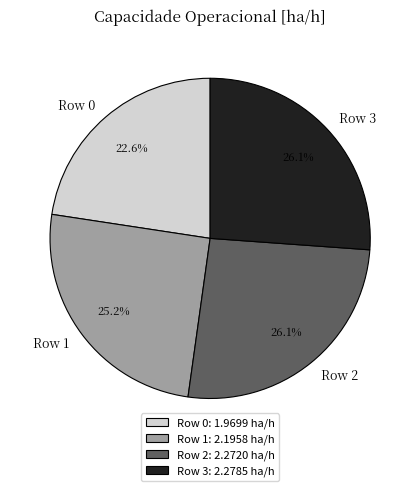

What portion of the pie excludes Row 0: 1.9699 ha/h?

77.4%